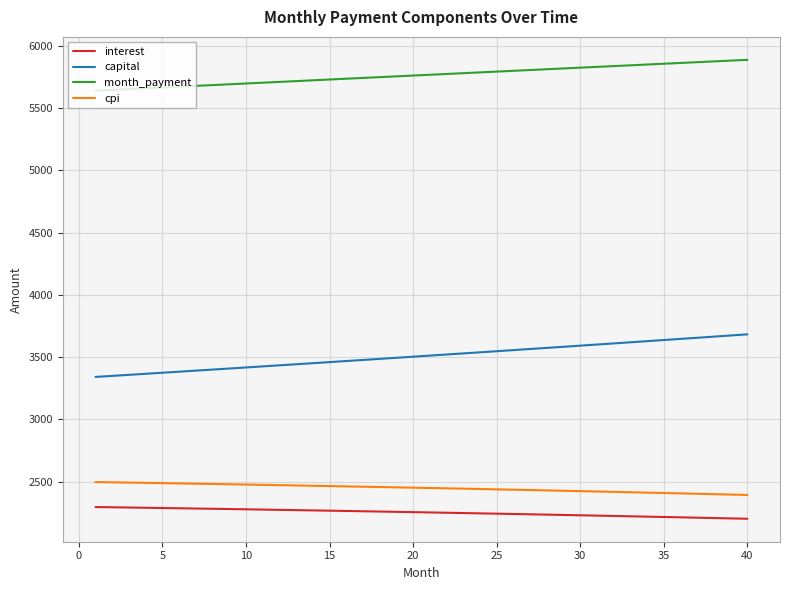

Which series has the largest total across all categories?

month_payment